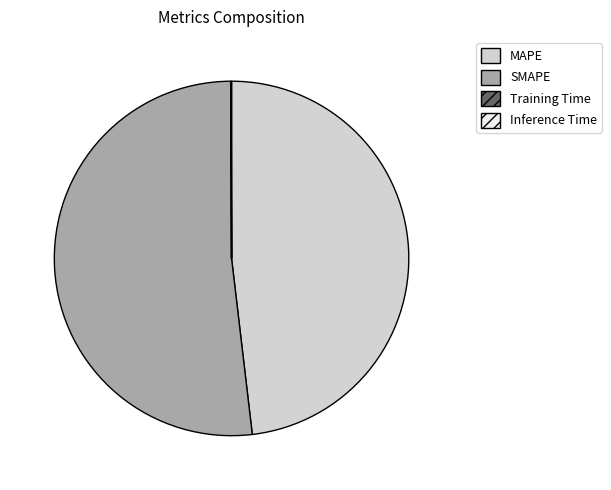

Which category has the biggest portion of the pie?

SMAPE